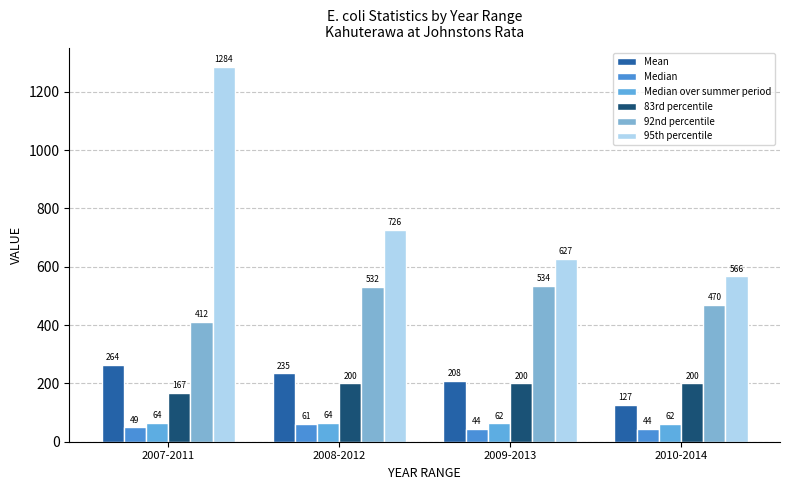

Does the chart contain any negative values?

No